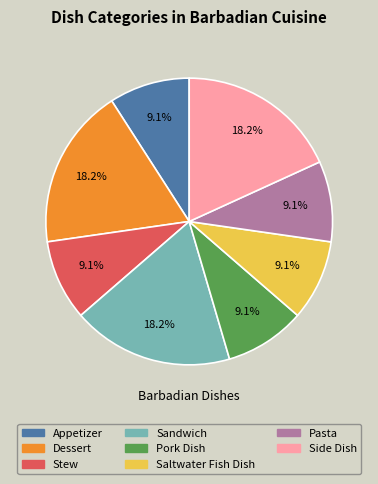

Which has a higher value, Side Dish or Saltwater Fish Dish?

Side Dish